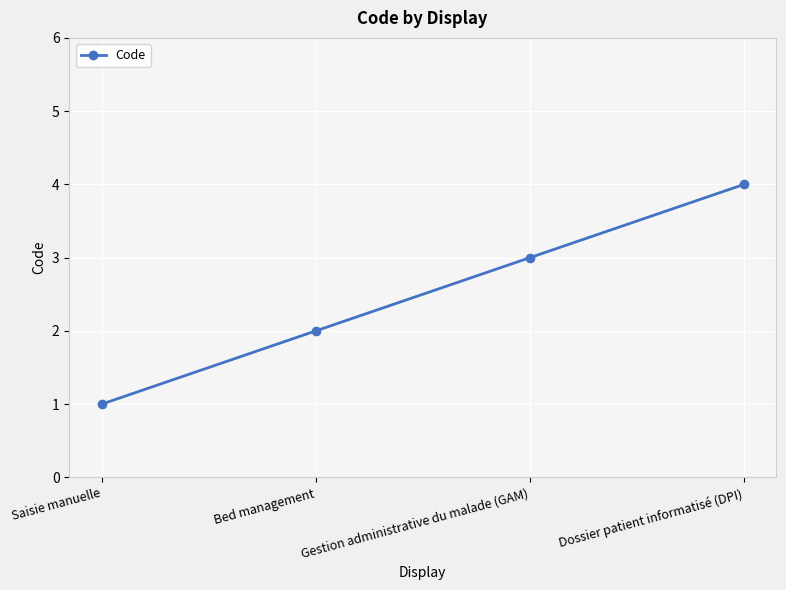

Reading left to right, transcribe all the data shown in this chart.

1	2	3	4